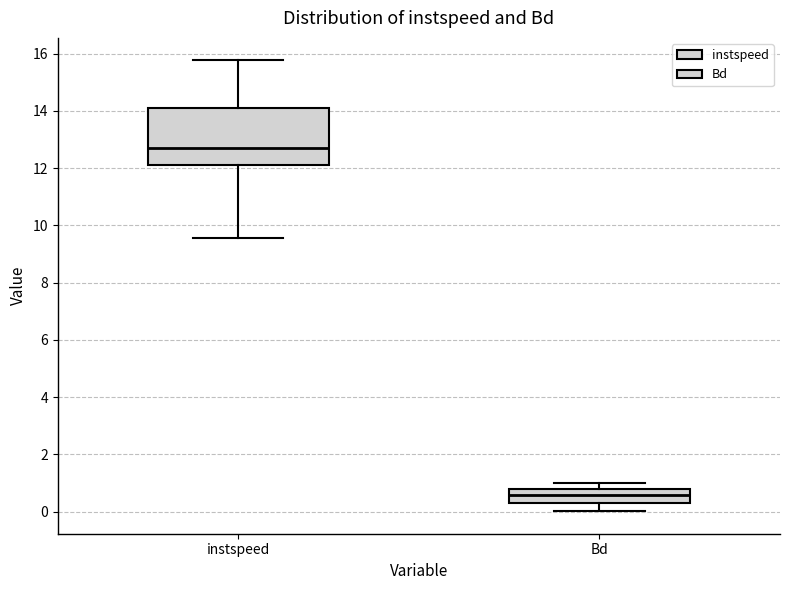

Reading left to right, read every box against the y-axis: the position of its median line, the range the box covers, and the ends of its whiskers. The values are not printed on the chart, so give them approximately, as read against the axis.

instspeed: median 12.6, box 12.0 to 14.0, whiskers 9.6 to 15.8
Bd: median 0.6, box 0.2 to 0.8, whiskers 0.0 to 1.0